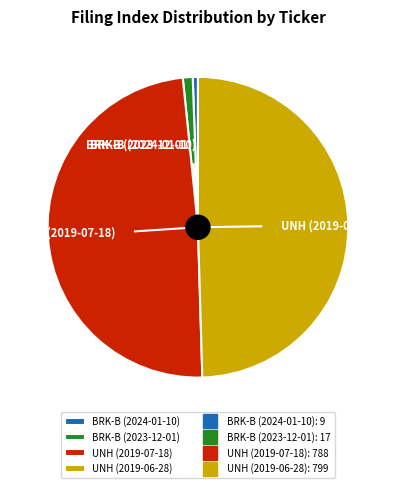

How many segments does this pie chart have?

4